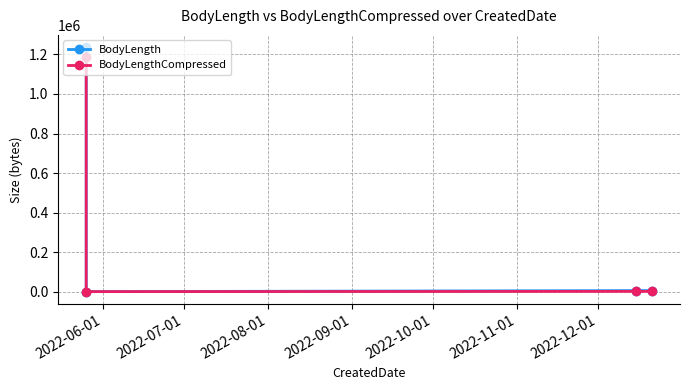

The BodyLengthCompressed series shows 270 at 2022-08-01. True or false?

False